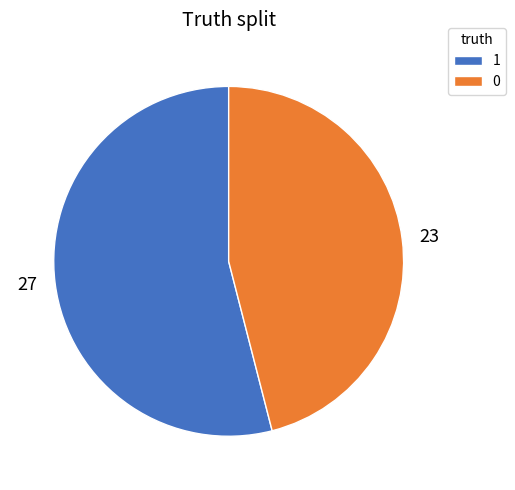

Which slice is the largest?

1